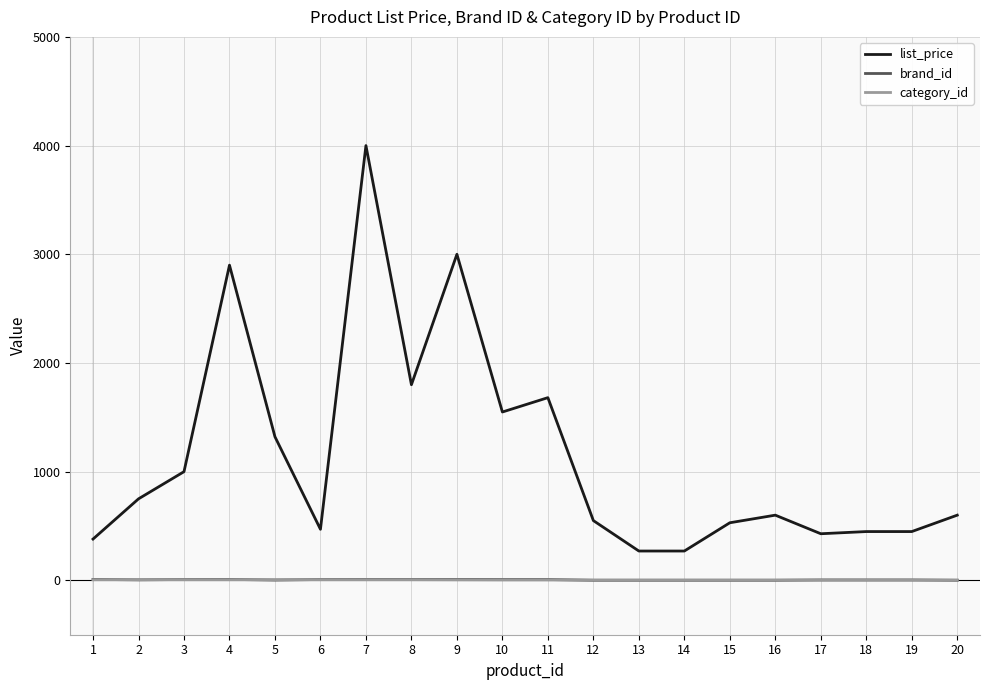

True or false: list_price has a value of 3111.4 at 8.

False